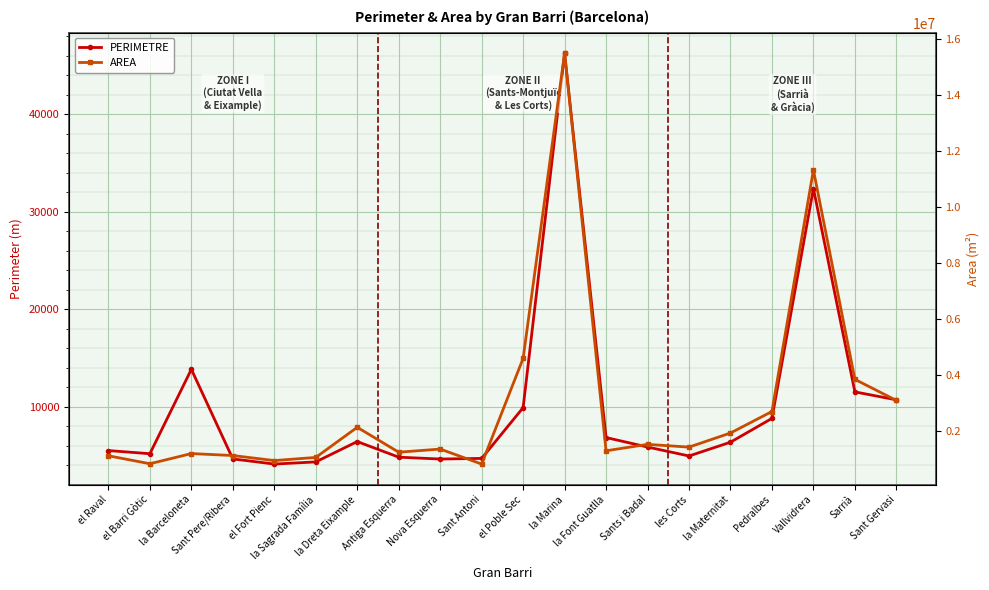

List the series in order of their peak value, lowest first.

PERIMETRE, AREA